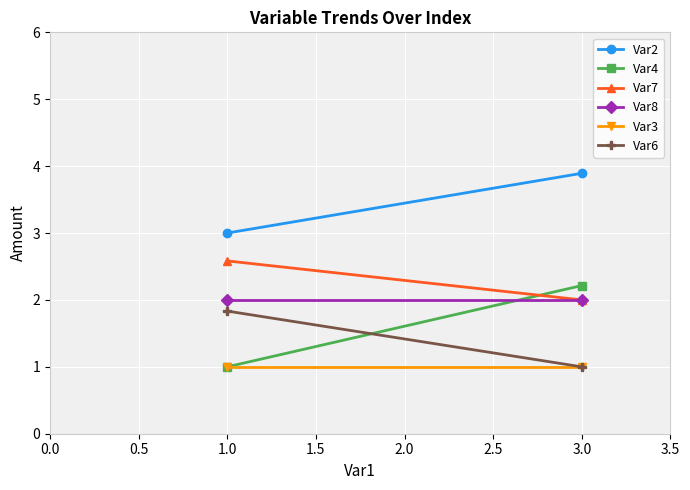

Which has a higher value, 3.0 or 1.0?

3.0